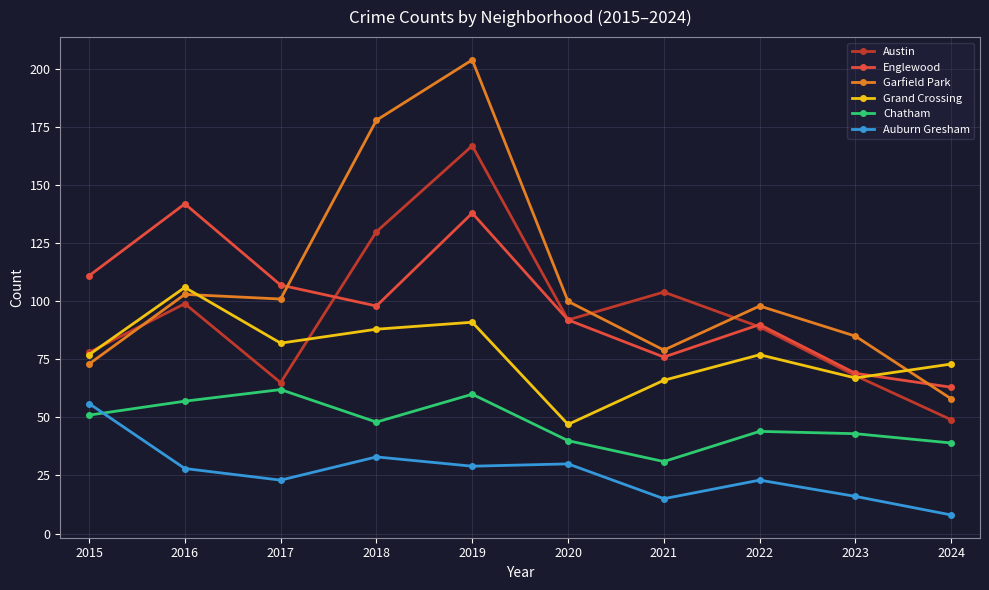

What is the value of the Grand Crossing point at the 3rd from the left?

82